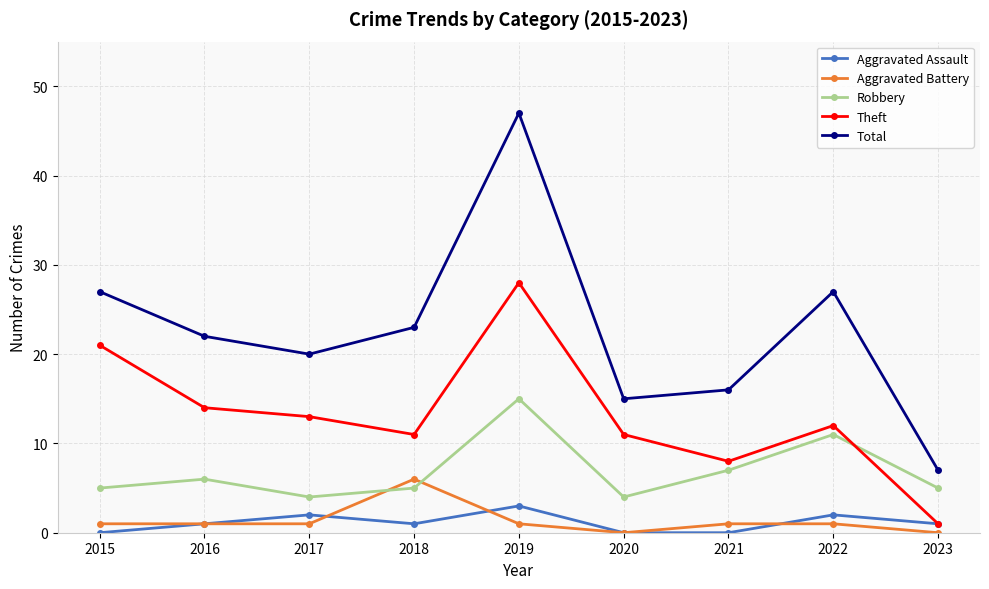

How many interior local valleys does the Robbery series have?

2